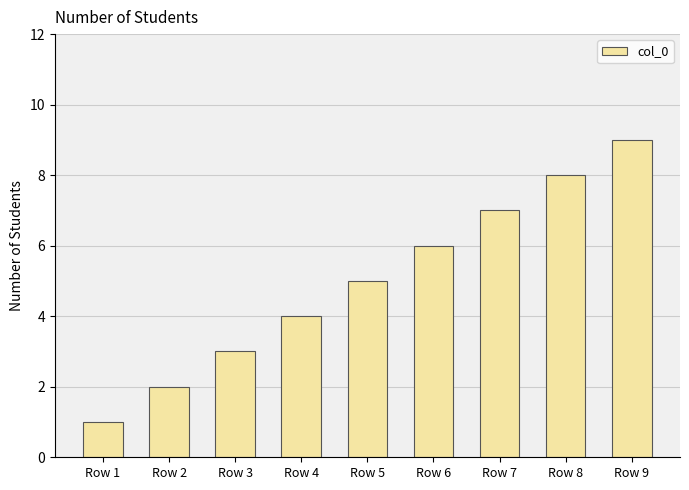

What is the value of the 8th bar from the left?

8